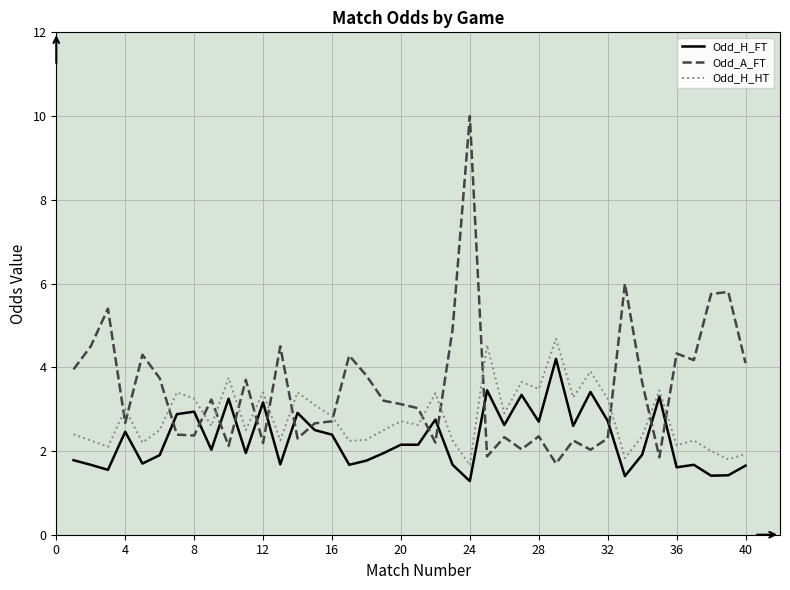

True or false: Odd_H_FT and Odd_H_HT intersect in this chart.

False